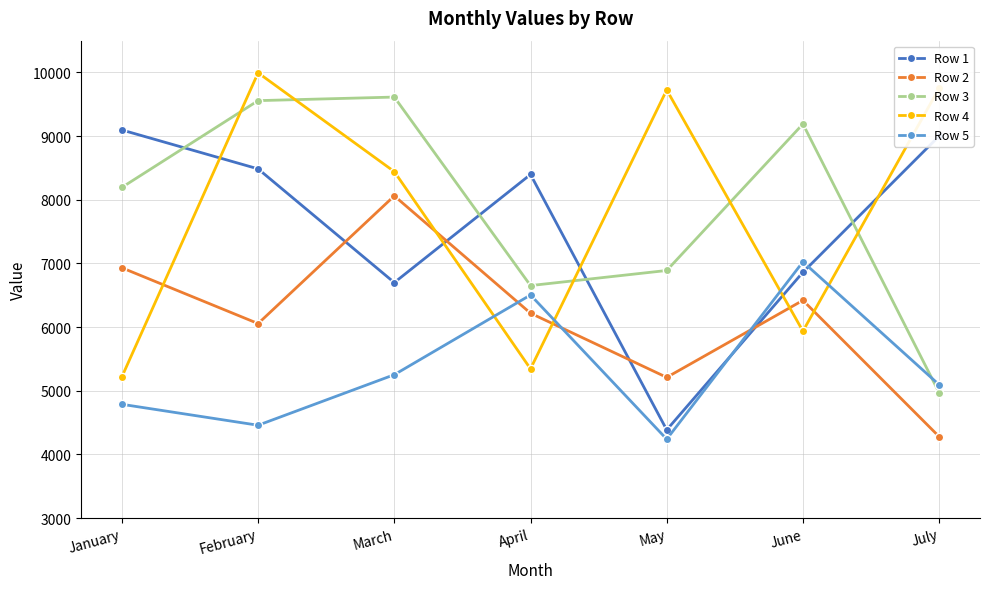

What is the difference between the maximum and second lowest values in the Row 3 series?

2961